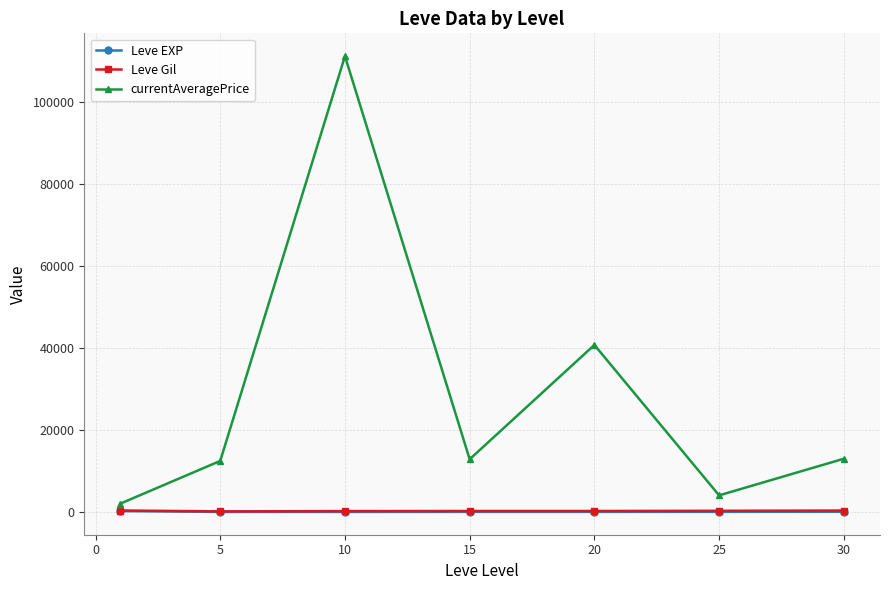

How many interior local valleys does the currentAveragePrice series have?

2